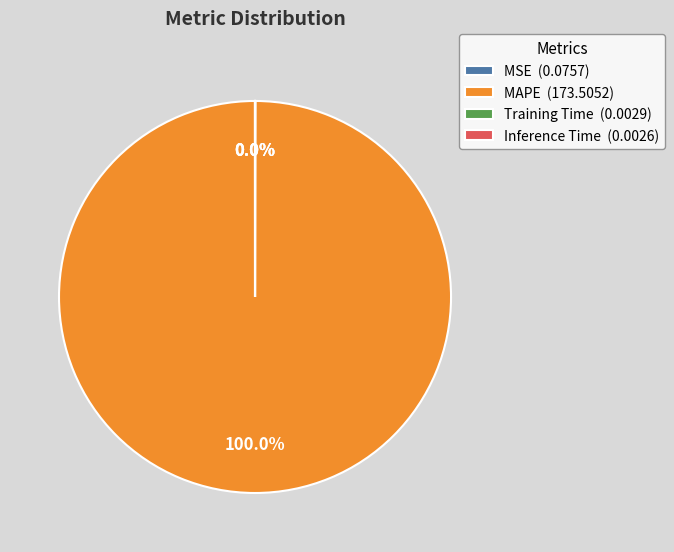

Does any single category account for the majority?

Yes